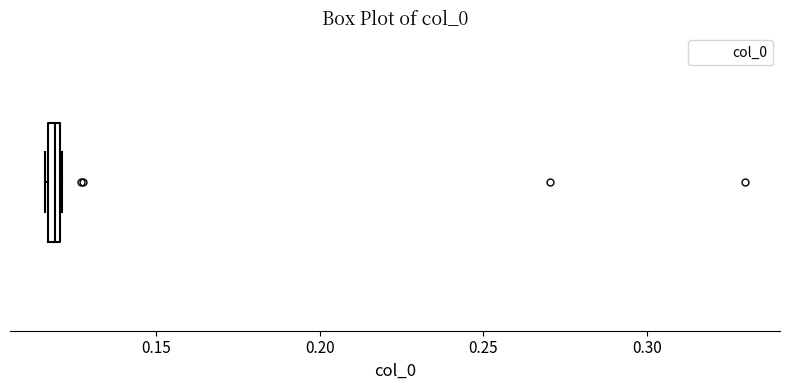

Where is the left edge of the box on the x-axis? The values are not printed on the chart, so give them approximately, as read against the axis.

0.115